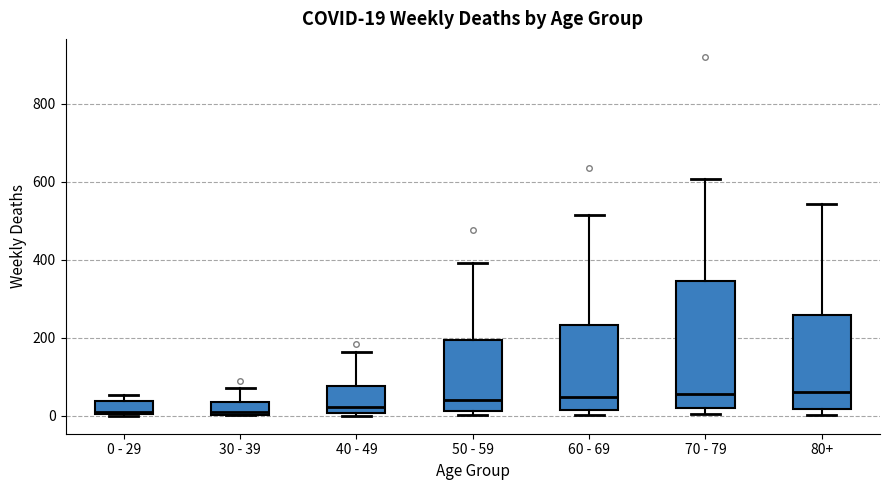

Which box is the tallest, from its lower edge to its upper edge?

70 - 79